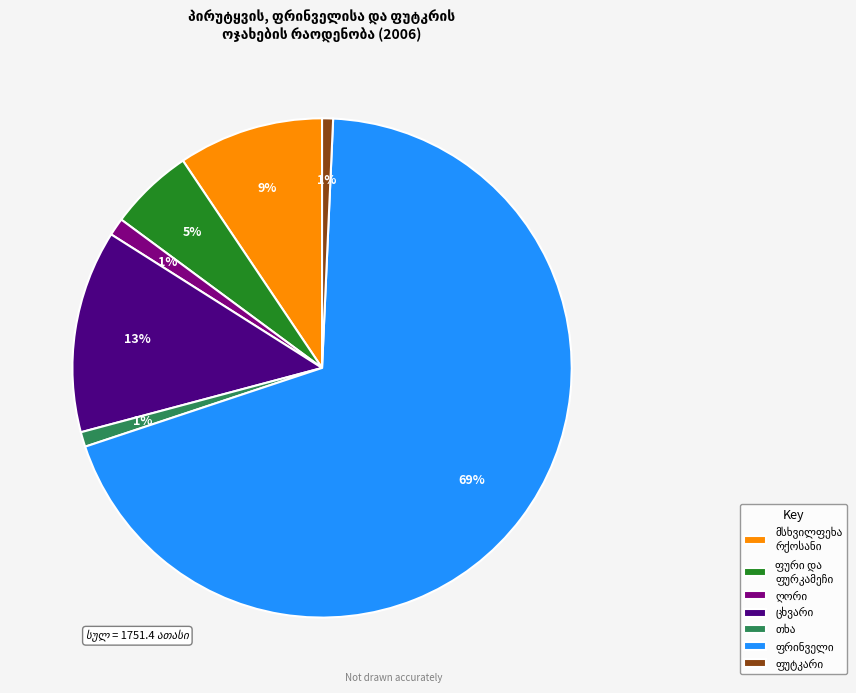

Is there a majority slice in this chart?

Yes